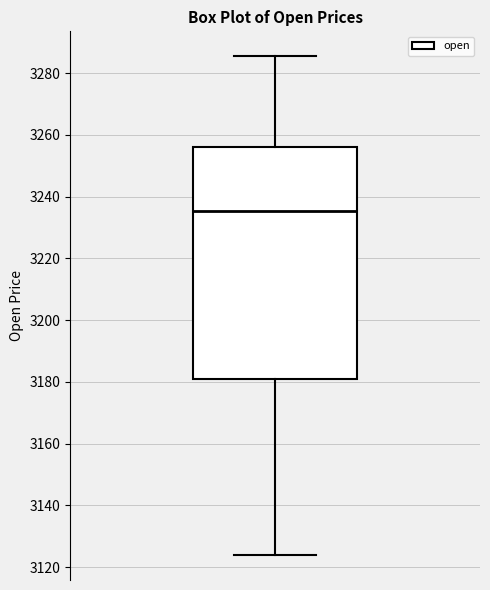

Read this box plot against the y-axis: the position of the median line, the range covered by the box, and the ends of both whiskers. The values are not printed on the chart, so give them approximately, as read against the axis.

median 3236, box 3182 to 3256, whiskers 3124 to 3286